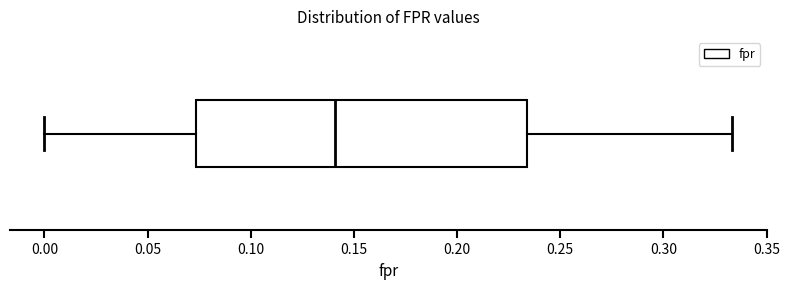

Read this box plot against the x-axis: the position of the median line, the range covered by the box, and the ends of both whiskers. The values are not printed on the chart, so give them approximately, as read against the axis.

median 0.140, box 0.075 to 0.235, whiskers 0.000 to 0.335